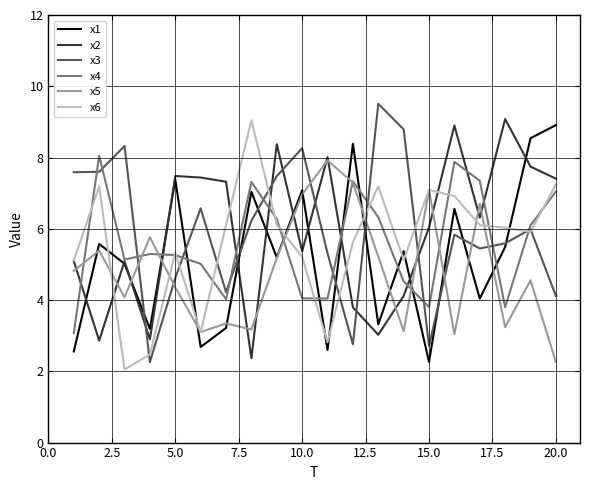

What is the smallest value displayed?

2.1